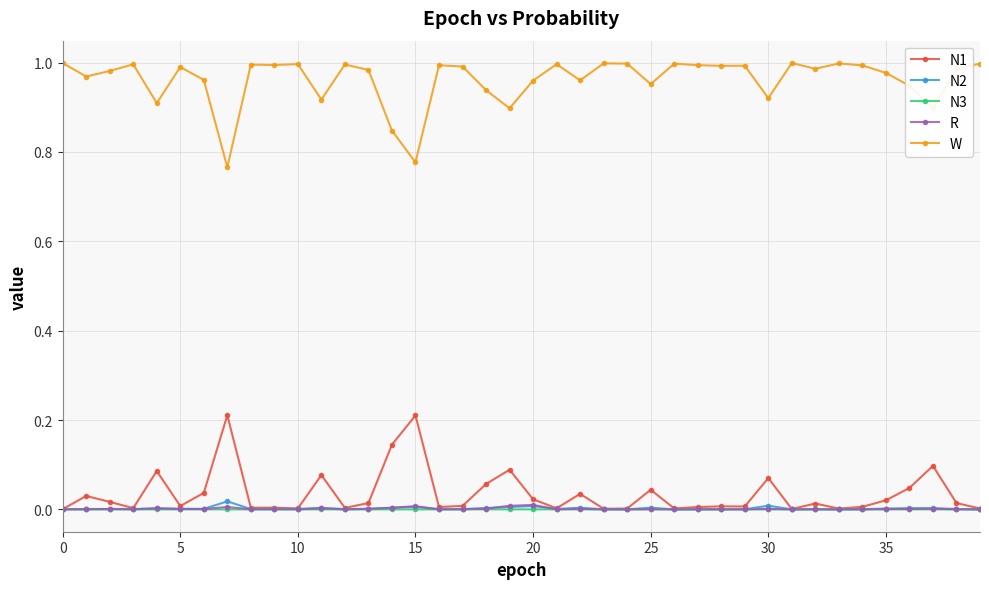

True or false: N1 has more than 2 interior local peaks.

True